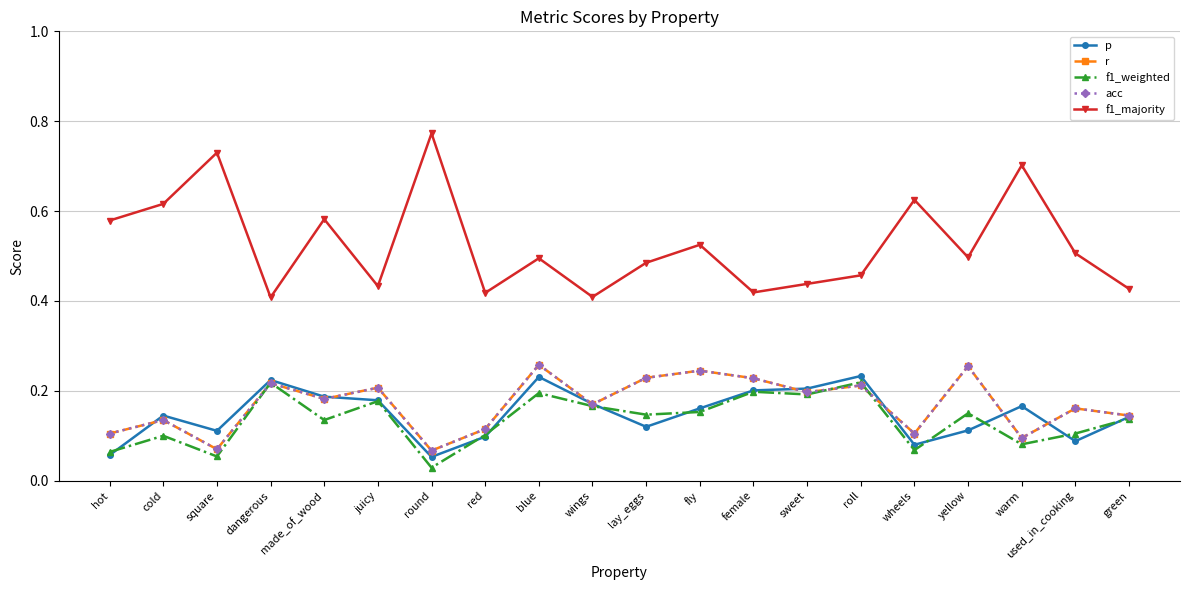

Is this an area chart (filled region under the line)?

No